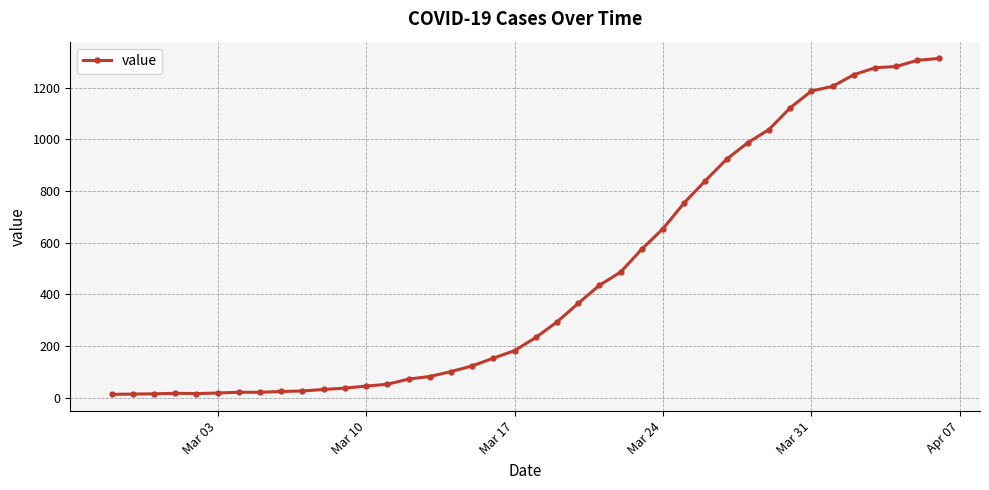

What is the sum of all values?

18589